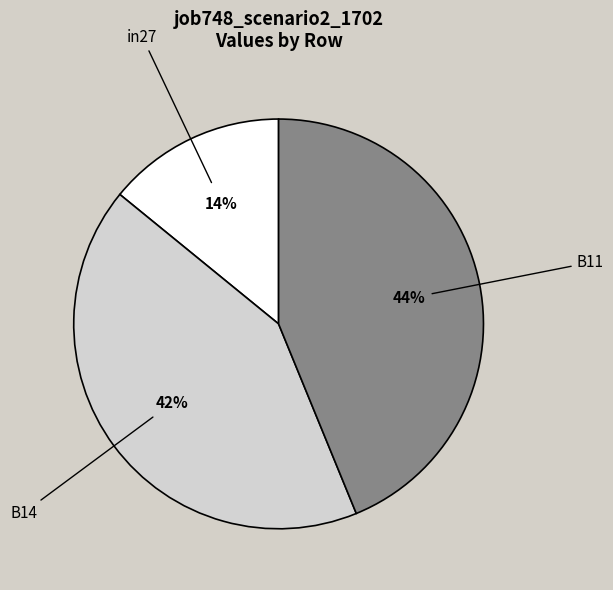

Which category has the smallest portion of the pie?

in27